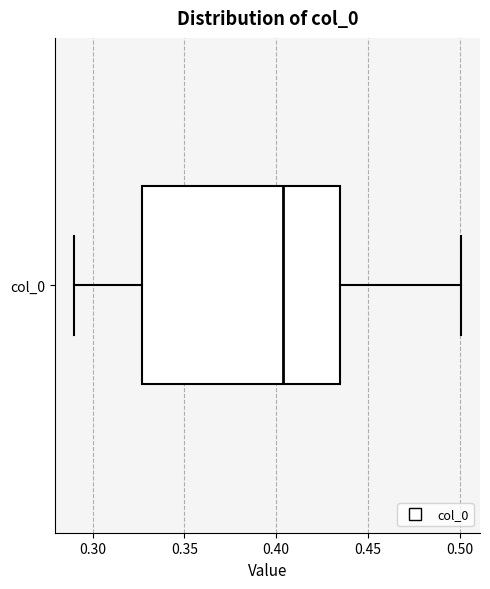

Where does the median line of the box for col_0 sit on the x-axis? The values are not printed on the chart, so give them approximately, as read against the axis.

0.405